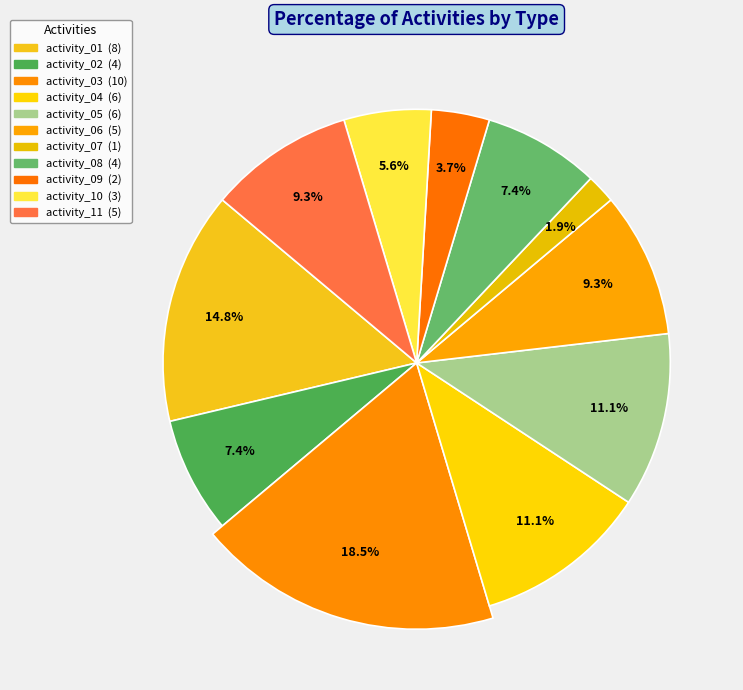

Count the number of slices in the pie.

11